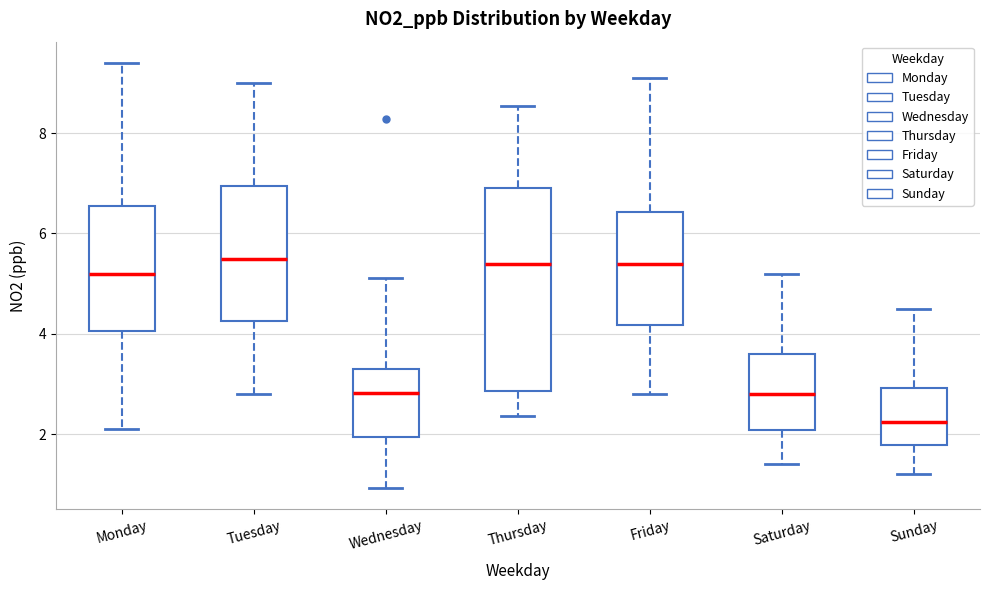

Which box's median line is the lowest?

Sunday